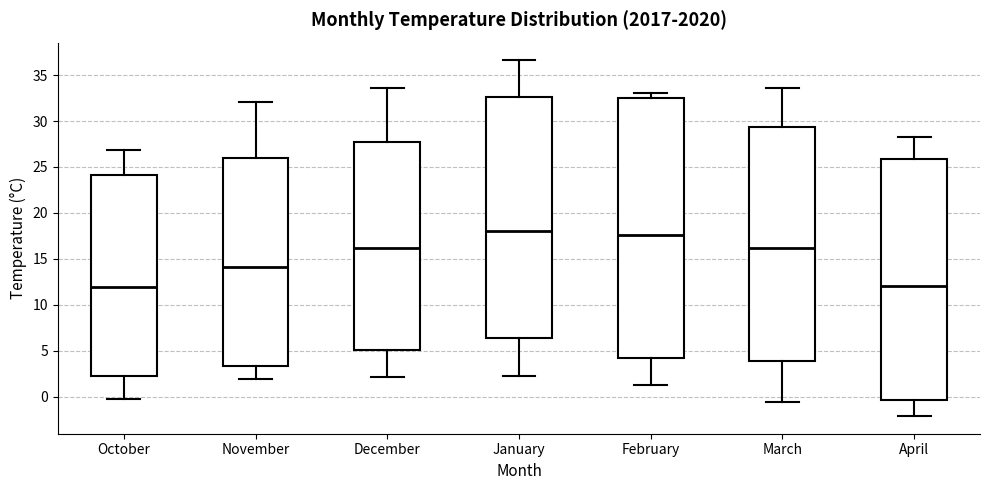

Which box is the tallest, from its lower edge to its upper edge?

February